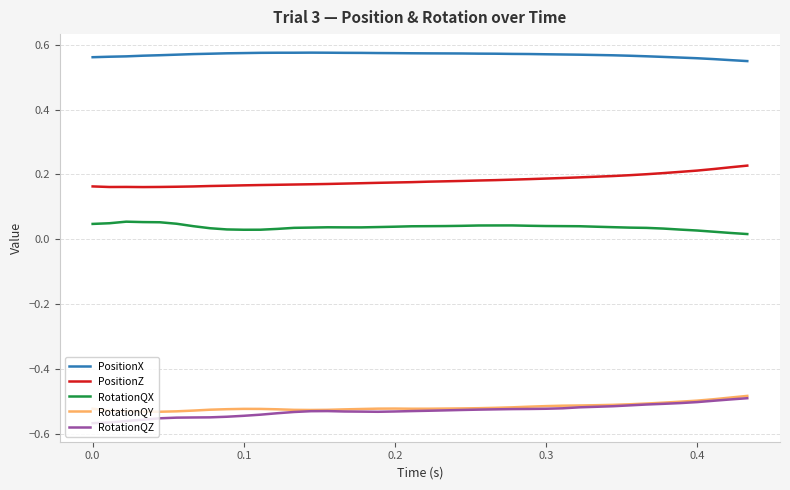

True or false: RotationQX and RotationQY intersect in this chart.

False